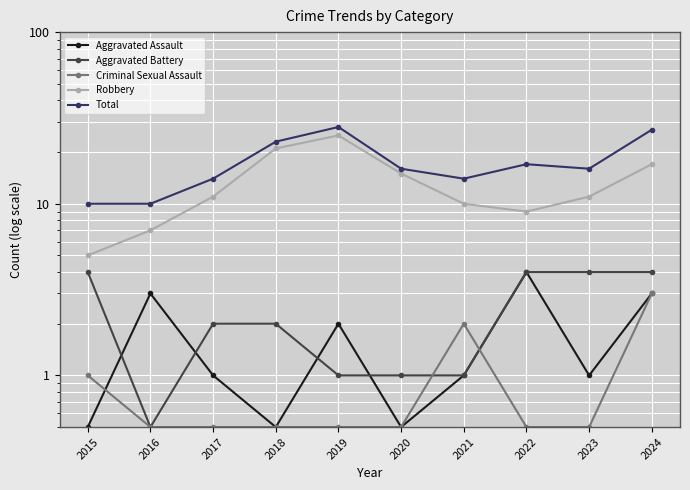

True or false: Aggravated Battery has more than 1 interior local peaks.

False